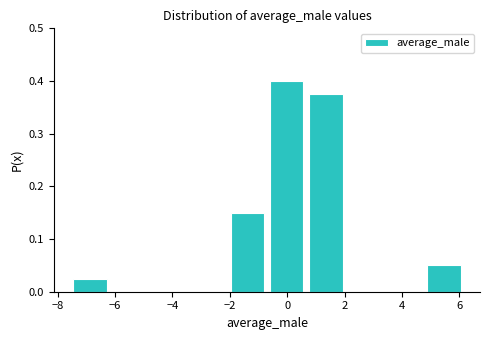

Which range on the x-axis has the tallest bar?

-0.8 to 0.6